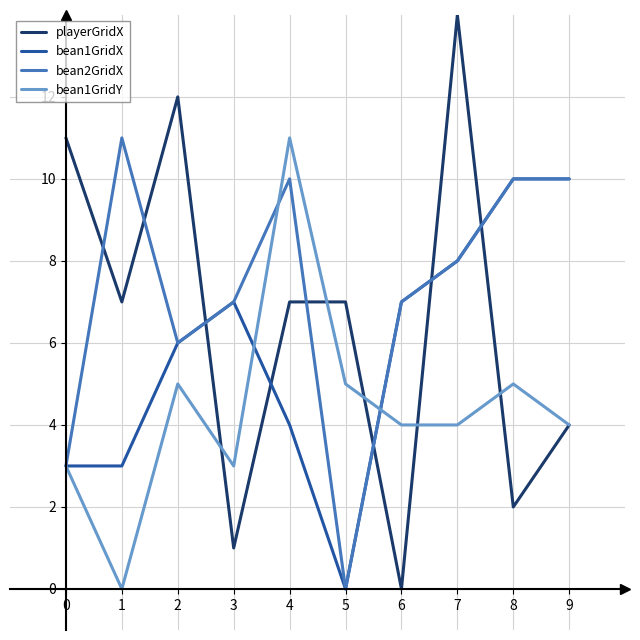

What are all the series names shown in the legend?

playerGridX, bean1GridX, bean2GridX, bean1GridY